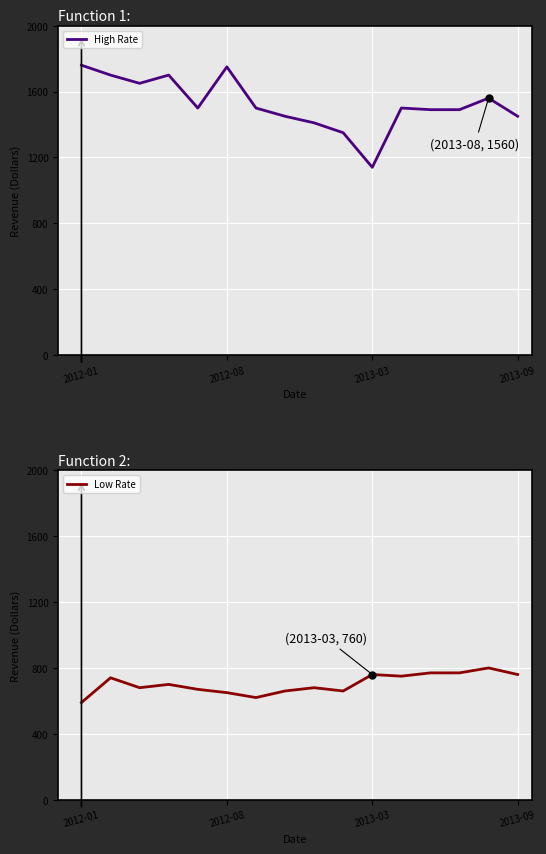

What is the minimum value for High Rate?

1140